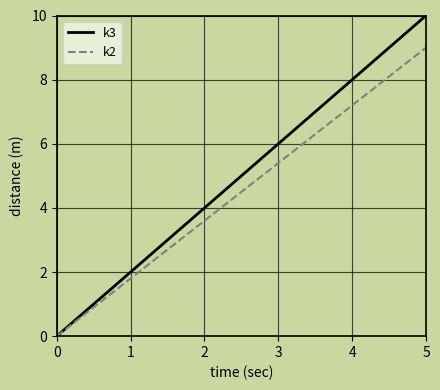

What is the average value of the k3 series?

5.0